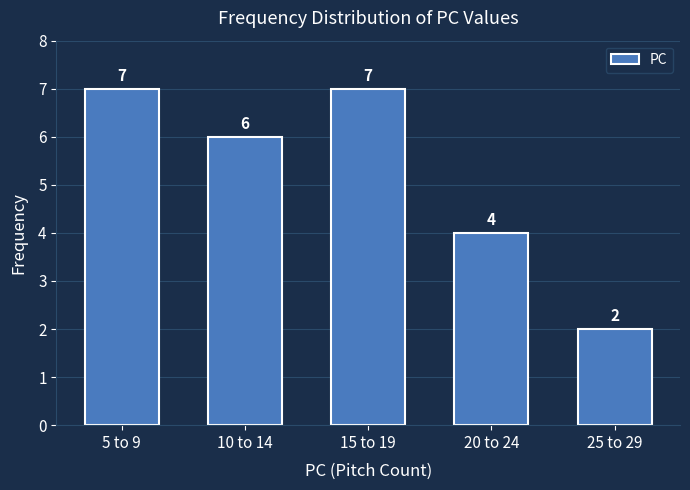

Reading left to right, transcribe all the data shown in this chart.

7	6	7	4	2